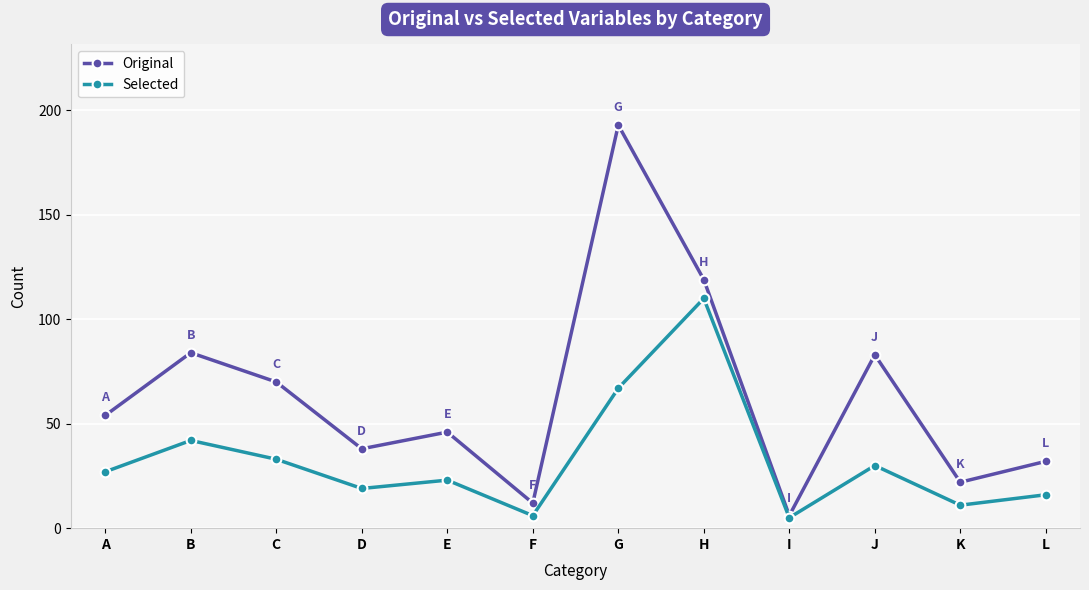

What is the maximum value shown in the chart?

193